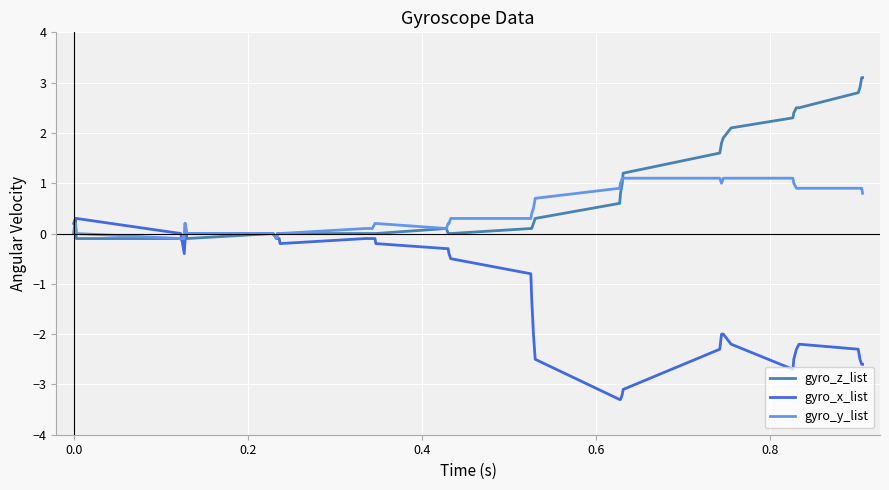

List the series in order of their overall mean, lowest first.

gyro_x_list, gyro_y_list, gyro_z_list